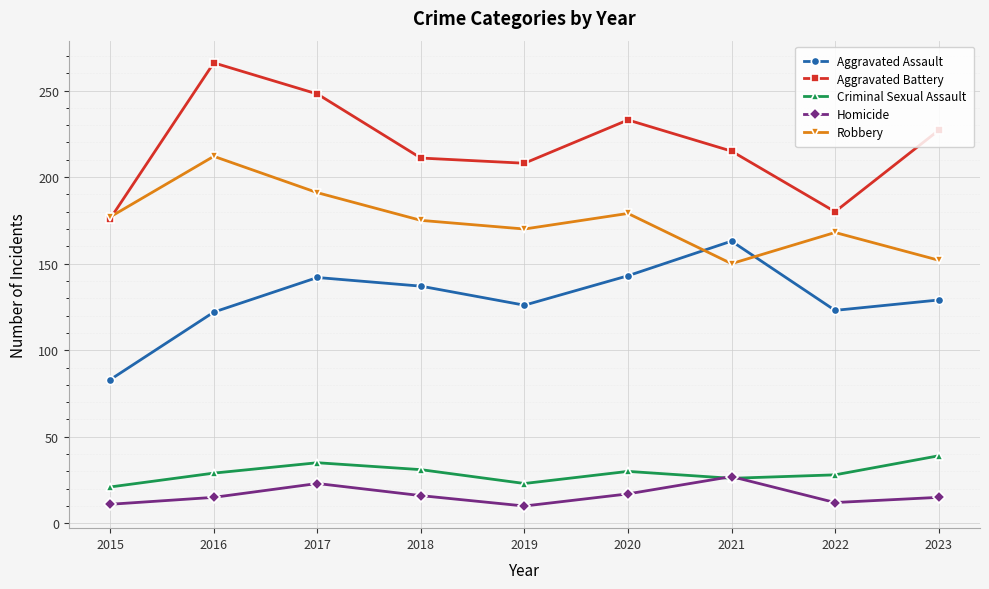

At how many categories does at least one series exceed 115?

9